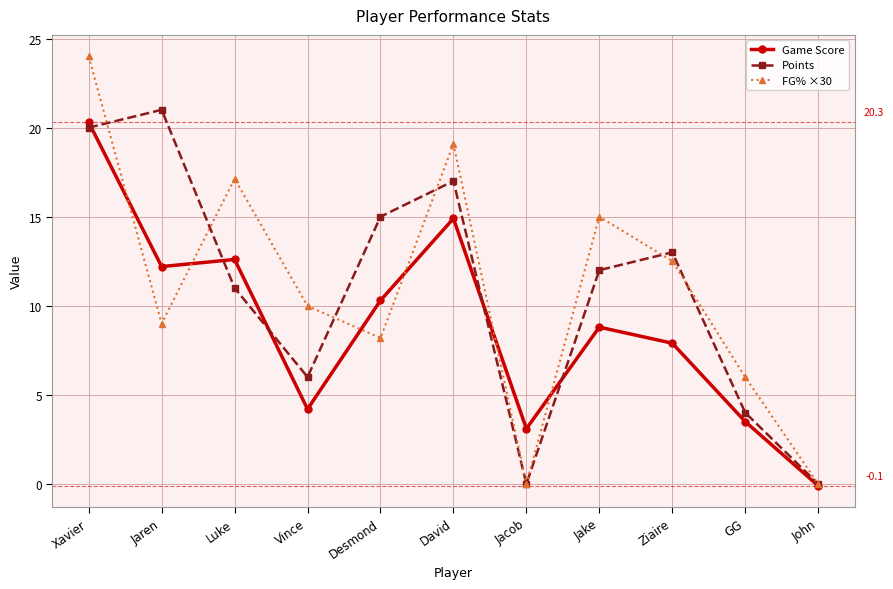

What is the total value across all series at Jake?

35.8